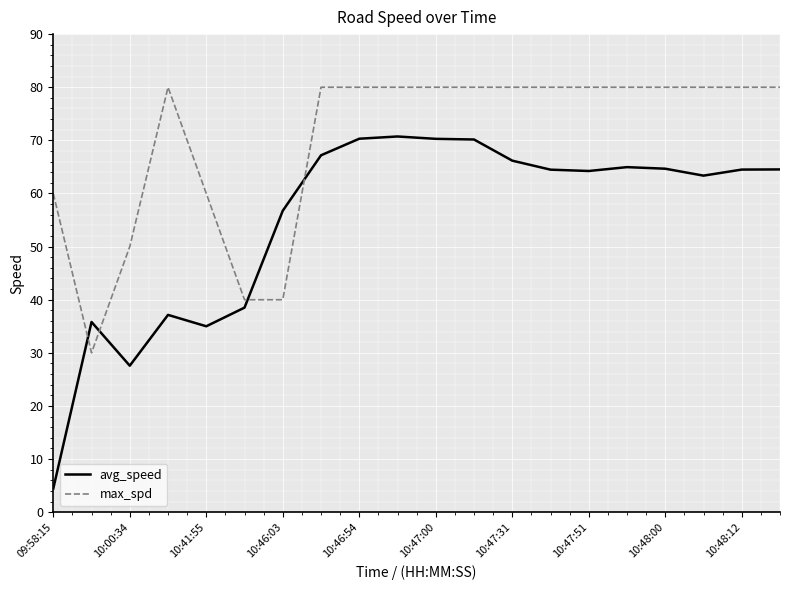

True or false: max_spd and avg_speed intersect in this chart.

True